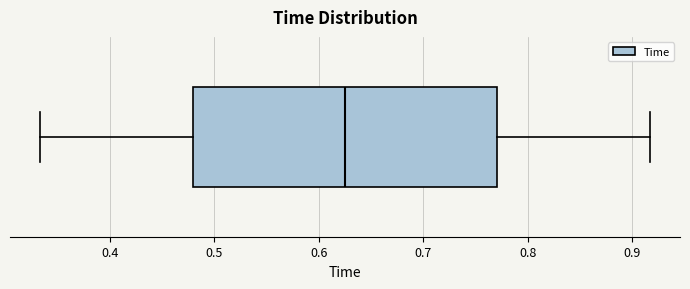

Where is the left edge of the box on the x-axis? The values are not printed on the chart, so give them approximately, as read against the axis.

0.48